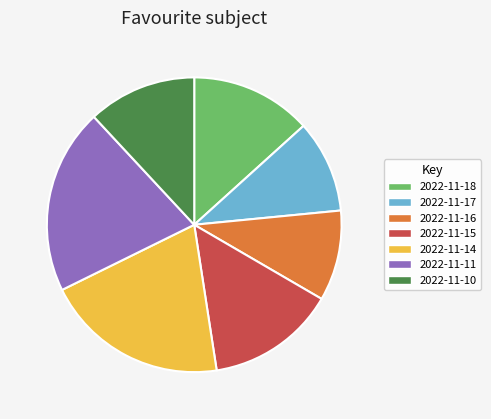

What is the ratio of the value at 2022-11-11 to the value at 2022-11-16?

2.1